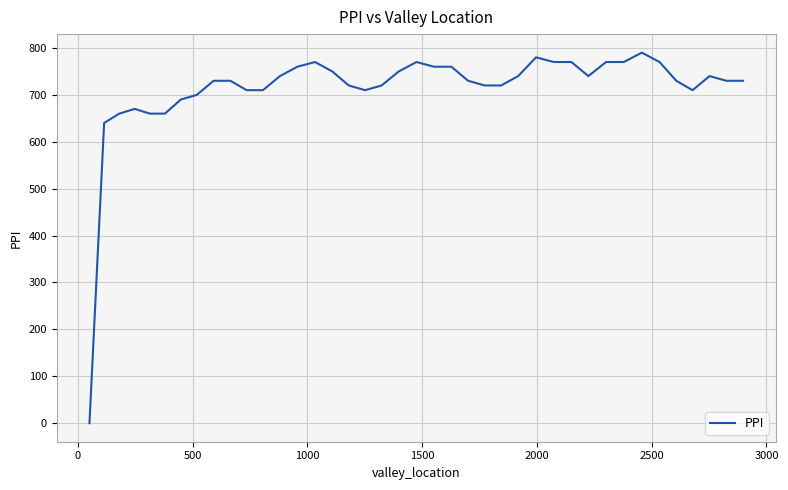

What is the maximum value shown in the chart?

790